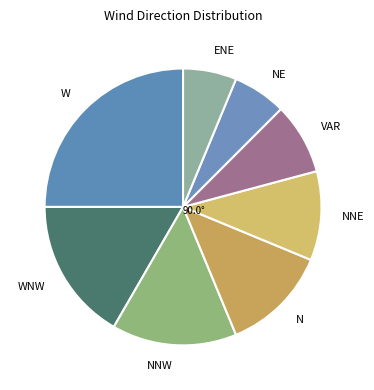

True or false: WNW accounts for 17% of the total.

True